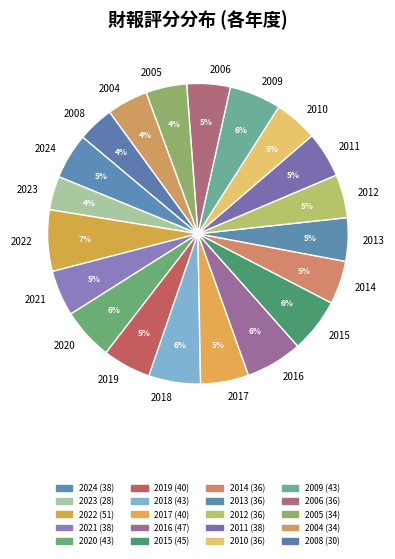

Count the number of slices in the pie.

20